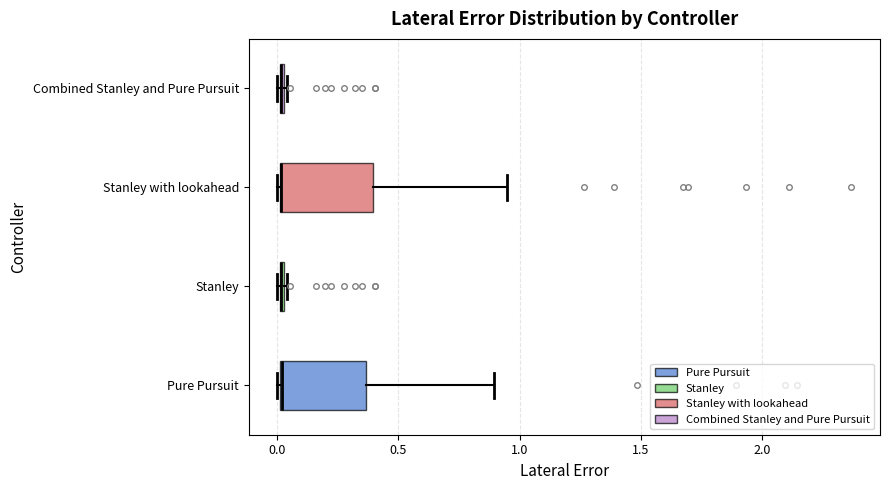

Reading bottom to top, read every box against the x-axis: the position of its median line, the range the box covers, and the ends of its whiskers. The values are not printed on the chart, so give them approximately, as read against the axis.

Pure Pursuit: median 0.00 (drawn on the box's left edge), box 0.00 to 0.35, whiskers 0.00 to 0.90
Stanley: box collapsed to a line at 0.00, whiskers 0.00 to 0.05
Stanley with lookahead: median 0.00 (drawn on the box's left edge), box 0.00 to 0.40, whiskers 0.00 to 0.95
Combined Stanley and Pure Pursuit: box collapsed to a line at 0.00, whiskers 0.00 to 0.05